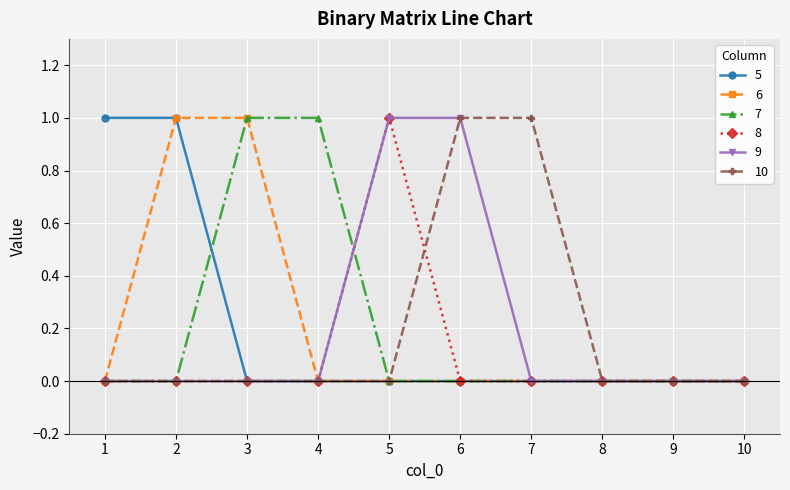

What is the value of the 7 point at the 4th from the left?

1